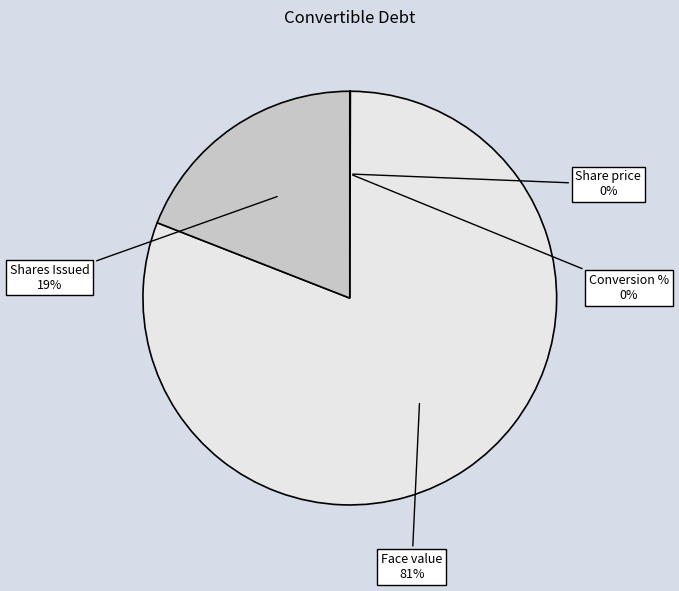

To the nearest percent, what is the difference between the largest and smallest slice percentages?

81%